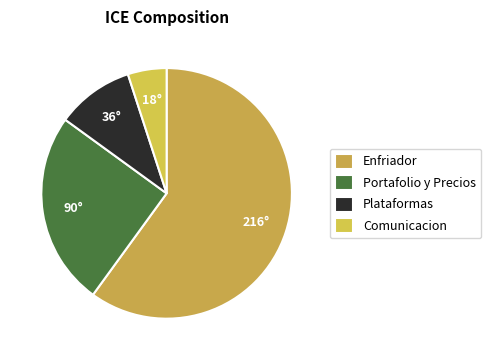

Count the number of slices in the pie.

4